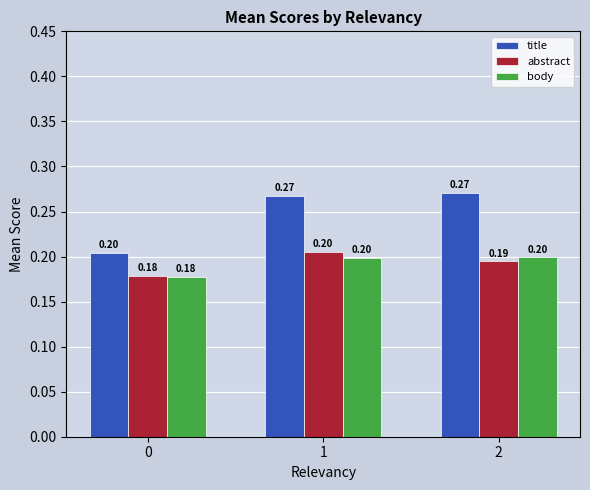

What is the value of the title bar at the 1st from the left?

0.2